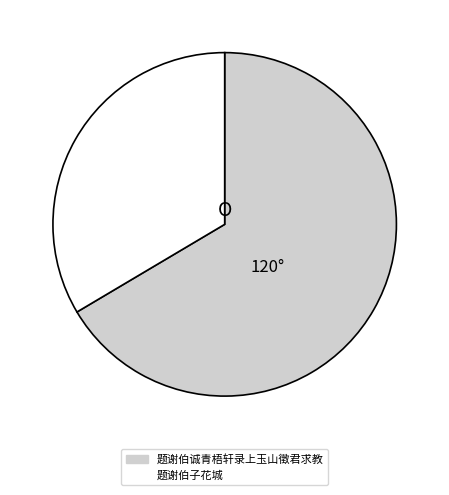

Which slice represents more than half of the pie?

题谢伯诚青梧轩录上玉山徵君求教